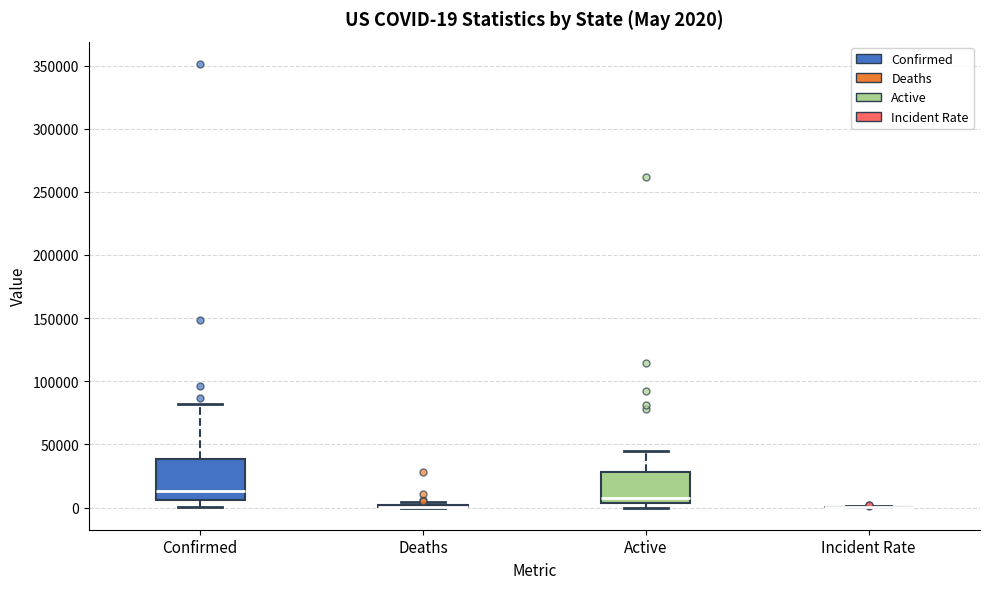

Comparing the boxes themselves (not the whiskers), which one is the tallest?

Confirmed